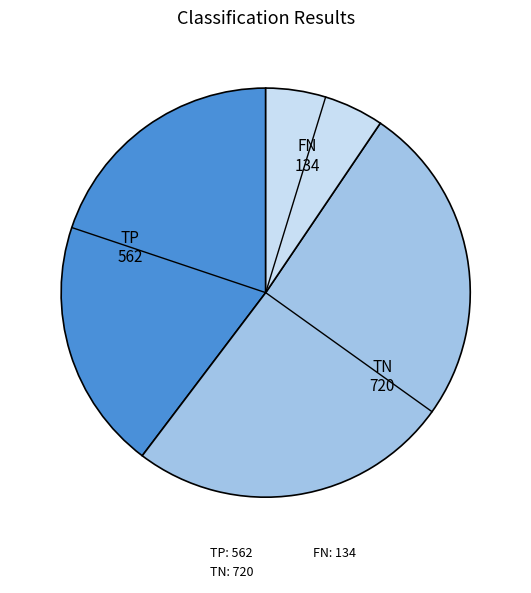

Is there a majority slice in this chart?

Yes